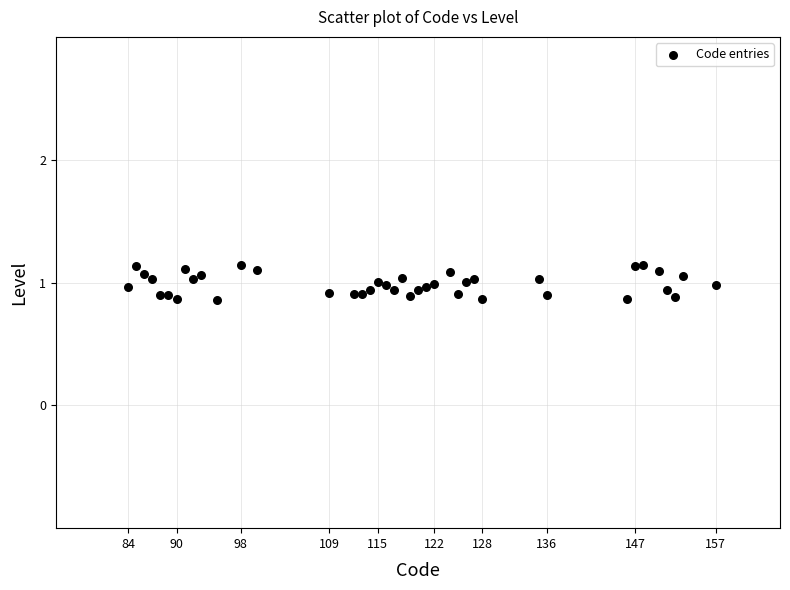

What is the range of Y values (max minus min)?

0.3